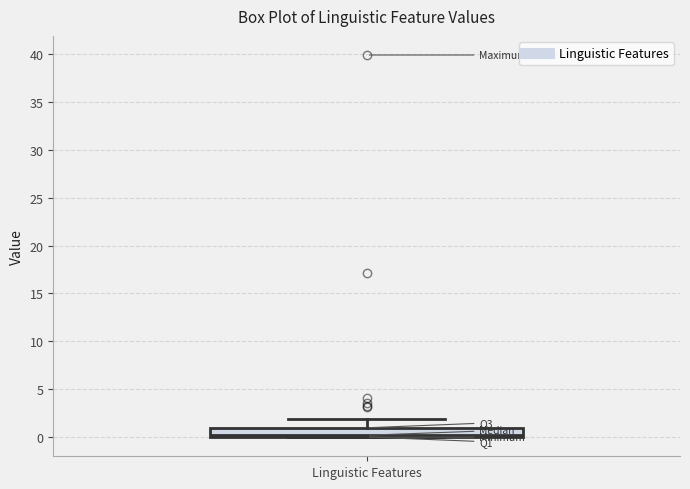

Read this box plot against the y-axis: the position of the median line, the range covered by the box, and the ends of both whiskers. The values are not printed on the chart, so give them approximately, as read against the axis.

median 0 (just above the box's lower edge), box 0 to 1, whiskers 0 to 2